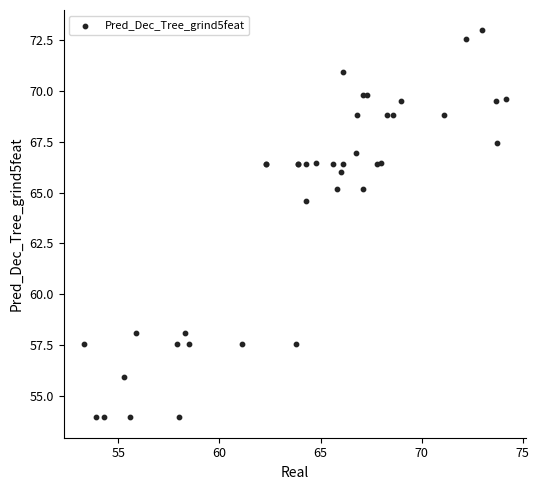

What Y value in the scatter plot is closest to 63?

64.6